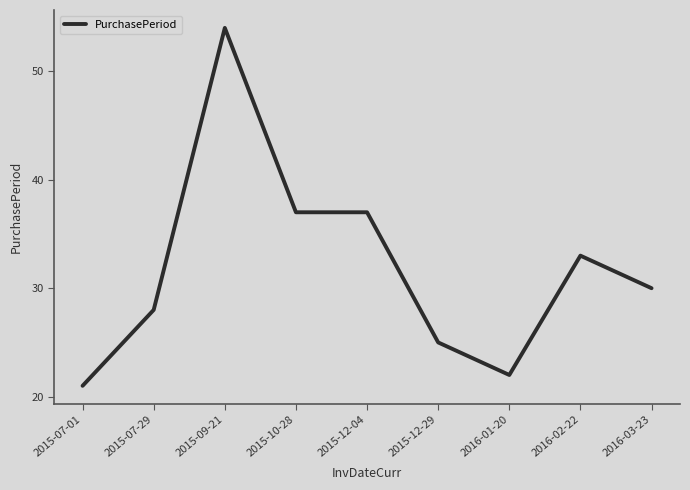

At which category does the chart reach its peak across all series?

2015-09-21